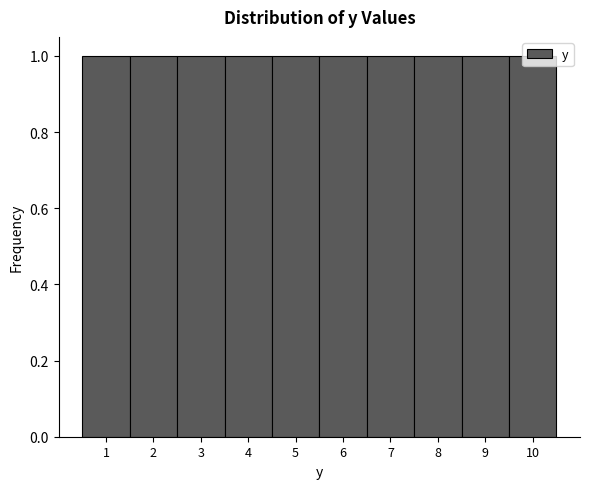

Reading left to right, transcribe this chart: for each bar, give the range it covers on the x-axis and its height. The values are not printed on the chart, so give them approximately, as read against the axis.

0.5 to 1.5: 1
1.5 to 2.5: 1
2.5 to 3.5: 1
3.5 to 4.5: 1
4.5 to 5.5: 1
5.5 to 6.5: 1
6.5 to 7.5: 1
7.5 to 8.5: 1
8.5 to 9.5: 1
9.5 to 10.5: 1